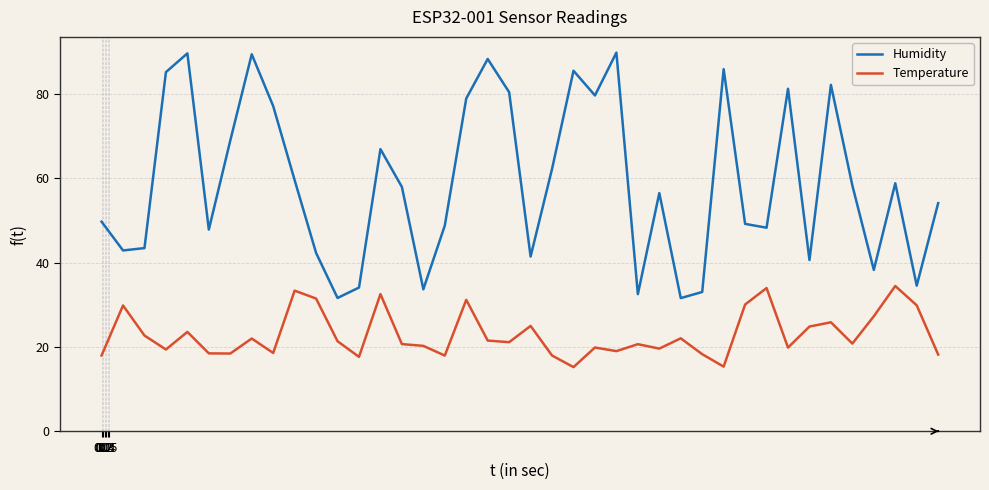

What is the difference between the maximum and minimum values in the Temperature series?

19.2